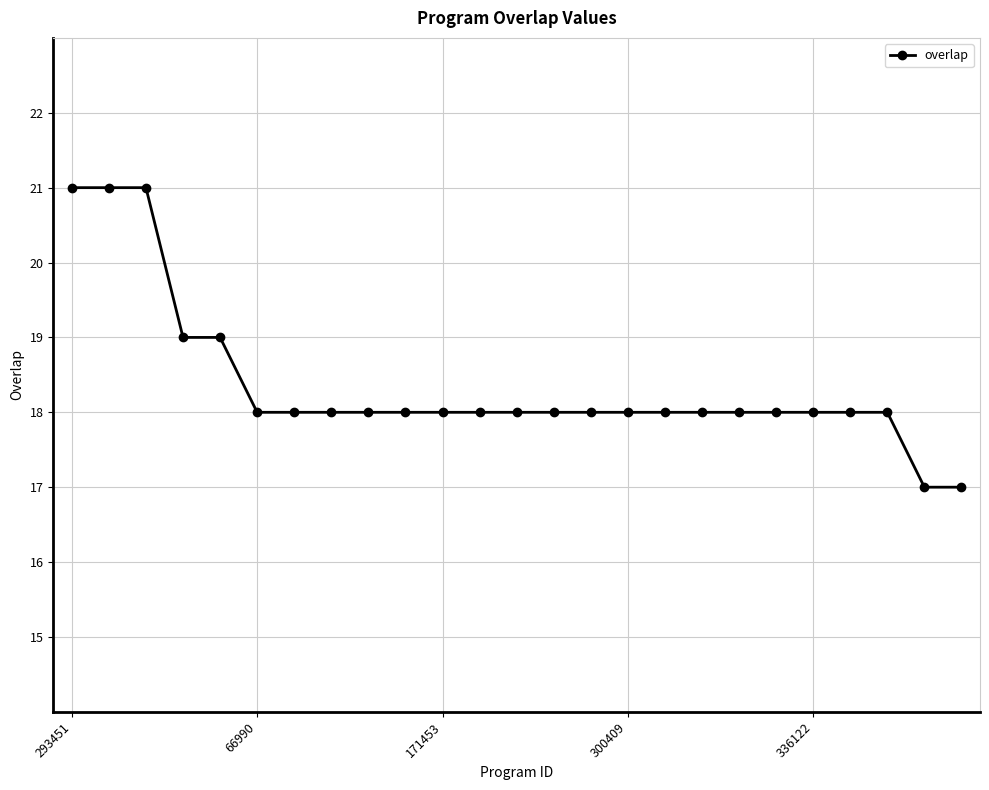

What is the smallest value displayed?

17